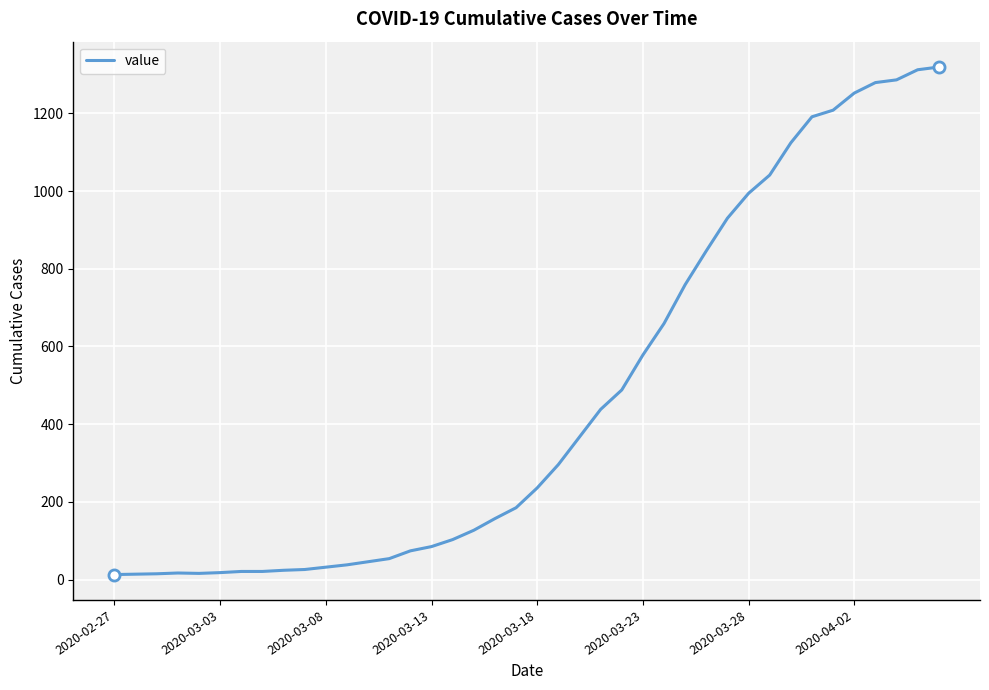

What is the maximum value shown in the chart?

1319